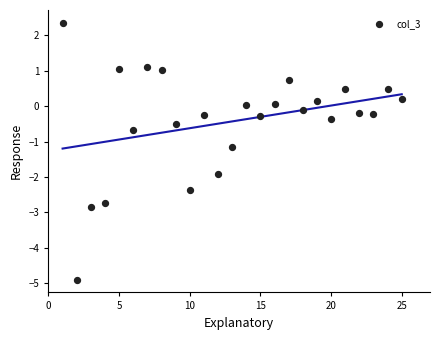

What is the range of X values (max minus min)?

24.0